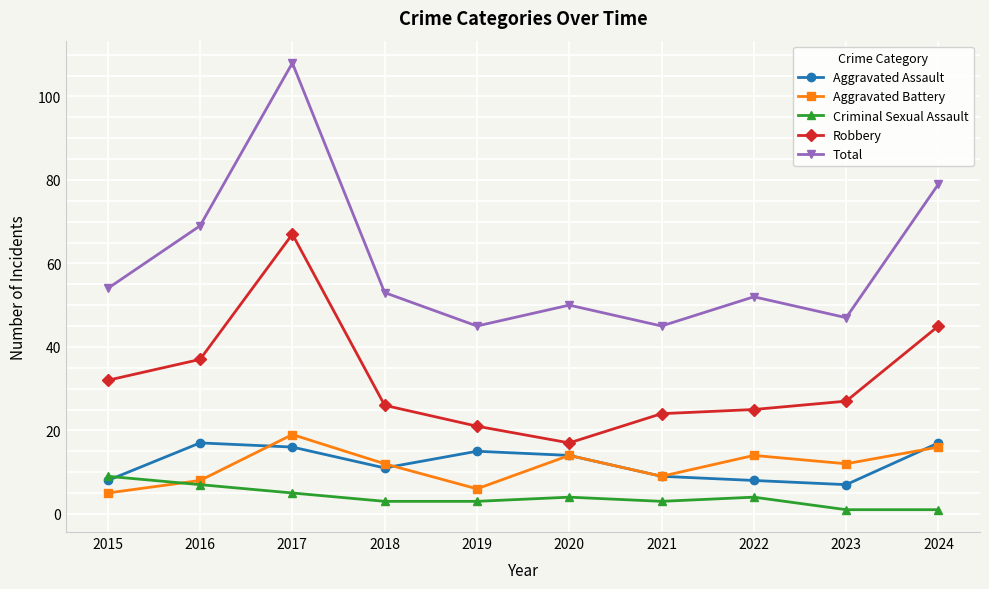

What is the total value across all series at 2023?

94